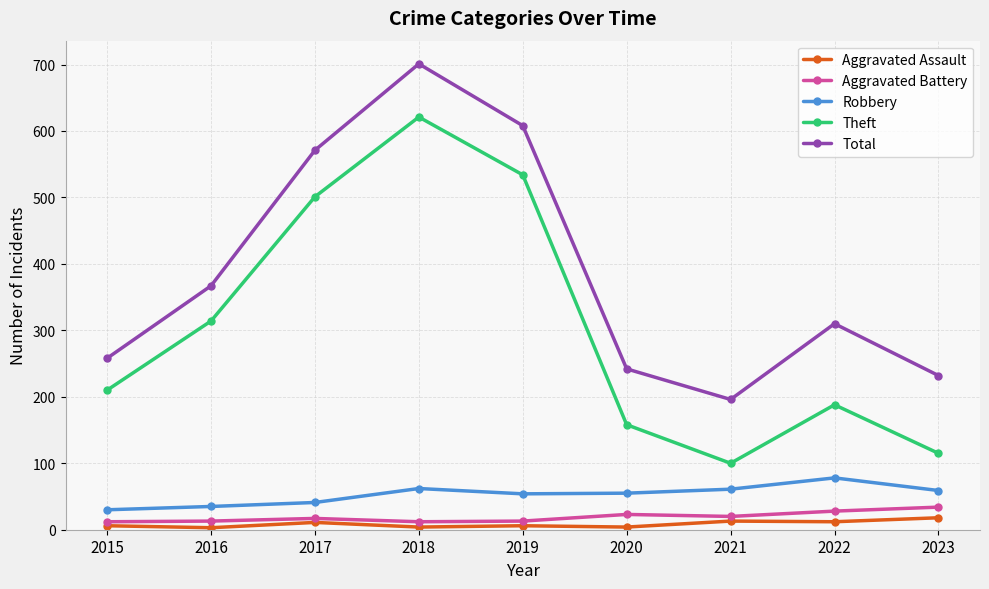

Where is Theft nearest to the value 360?

2016